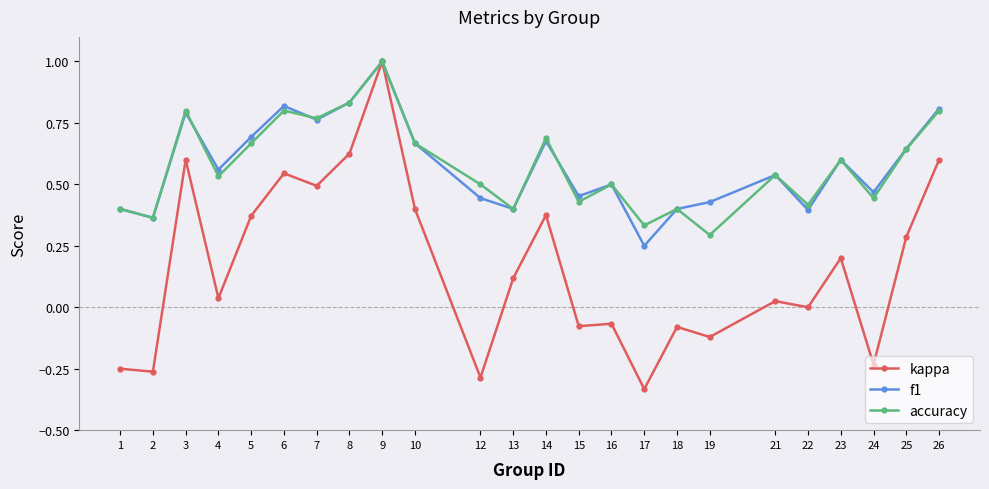

At which category does the chart reach its peak across all series?

9